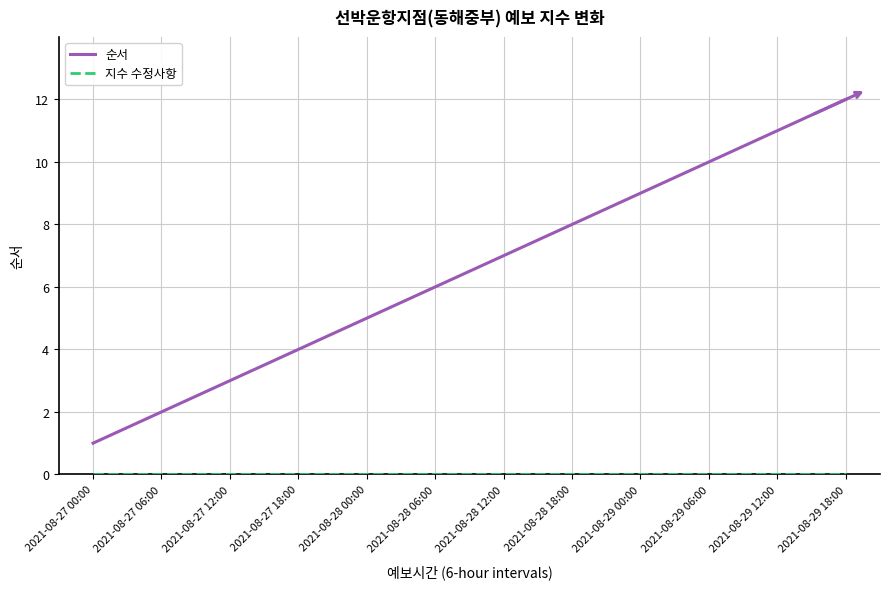

Which series has the largest total across all categories?

순서